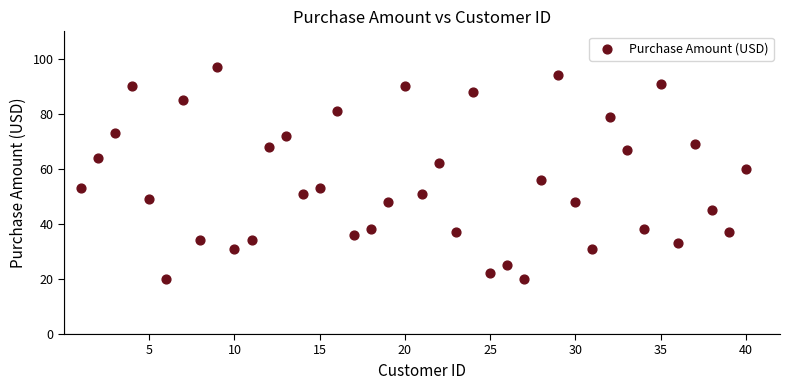

What is the range of Y values (max minus min)?

77